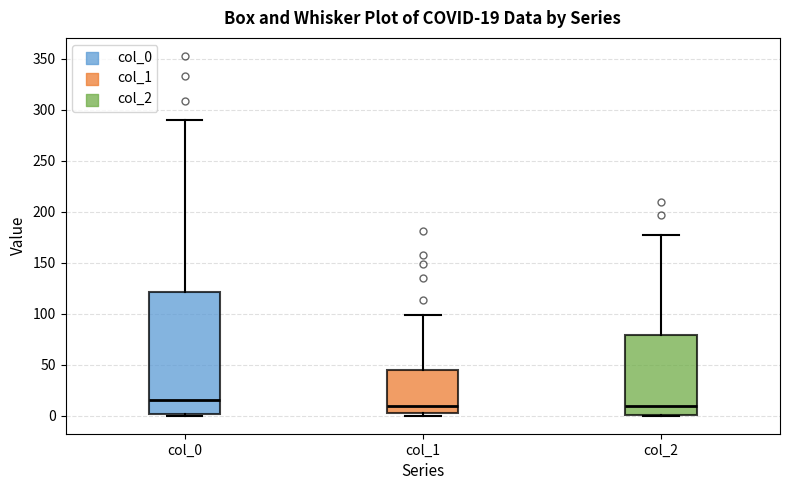

Comparing the boxes themselves (not the whiskers), which one is the tallest?

col_0